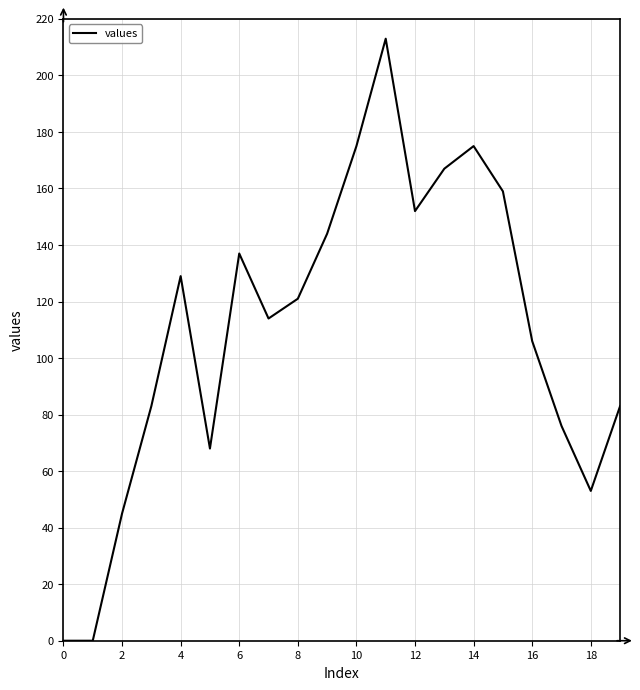

What is the greatest value displayed?

213